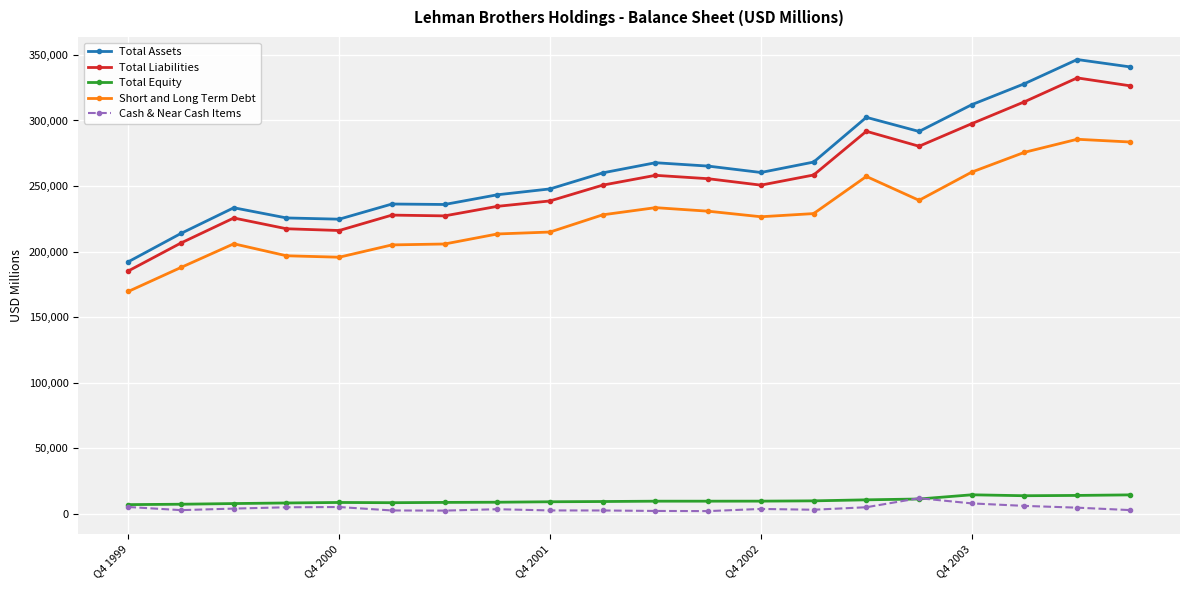

True or false: Total Liabilities has more than 1 interior local peaks.

True